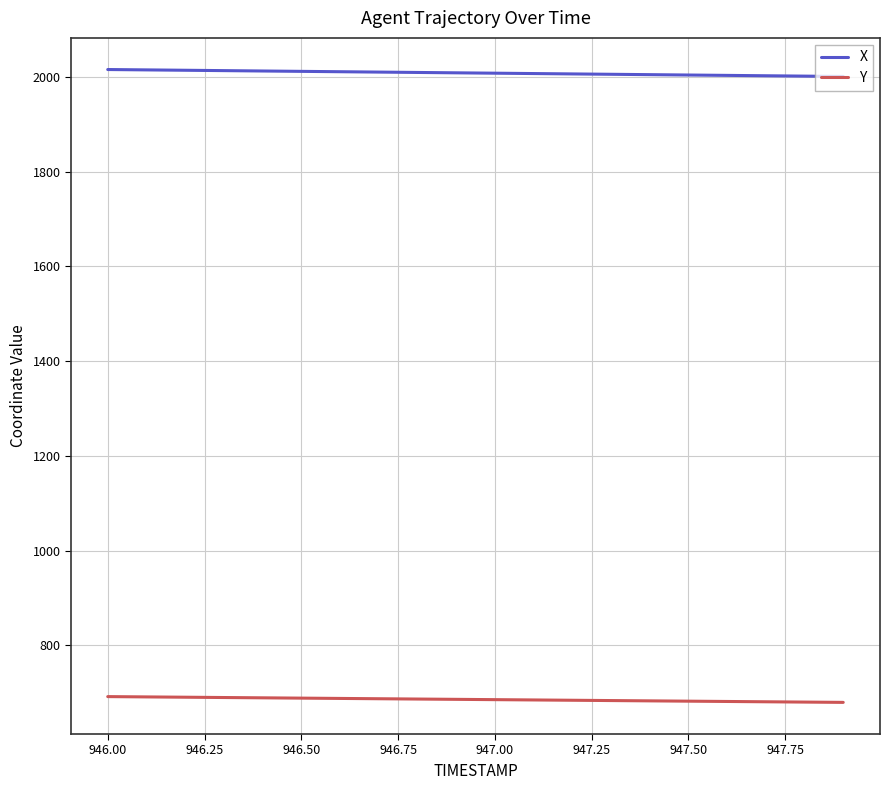

True or false: Y and X cross at least once.

False